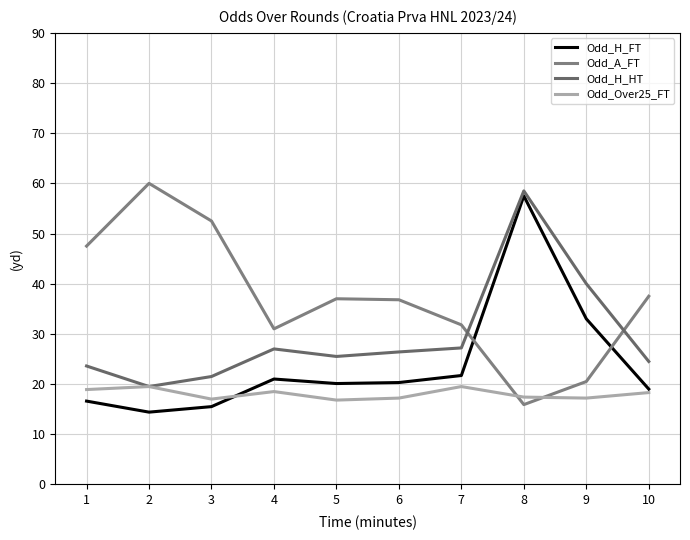

Read the Odd_H_FT value at 6.

20.3